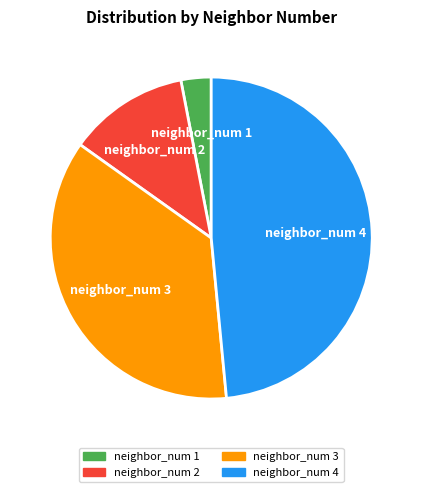

Rank the categories by value from lowest to highest.

neighbor_num 1, neighbor_num 2, neighbor_num 3, neighbor_num 4